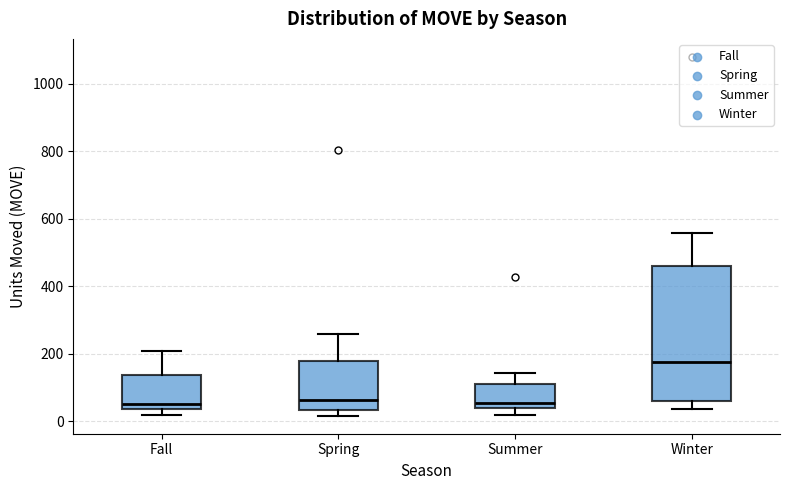

Which box has the highest median line?

Winter